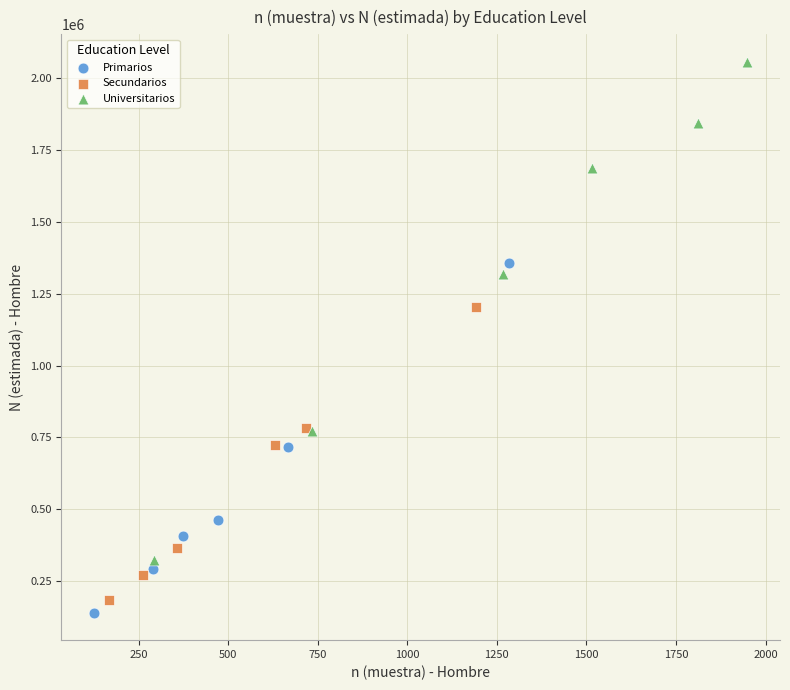

Which series reaches the minimum Y coordinate?

Primarios